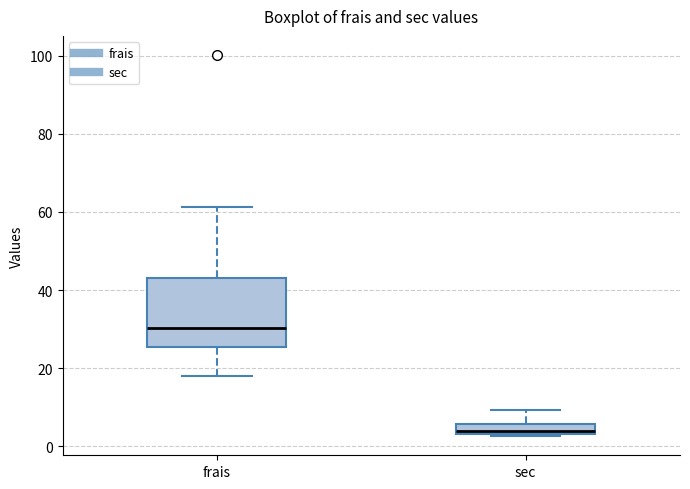

Which box has the lowest median line?

sec